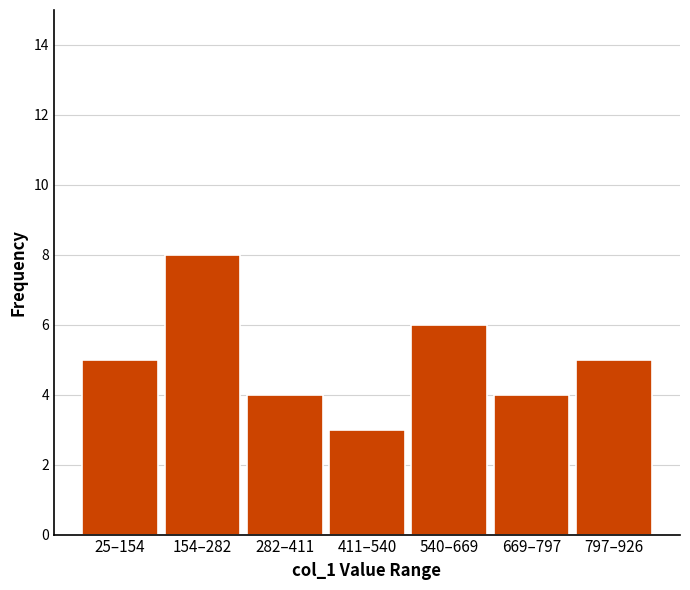

Reading left to right, list all the values displayed in this chart.

25–154=5	154–282=8	282–411=4	411–540=3	540–669=6	669–797=4	797–926=5